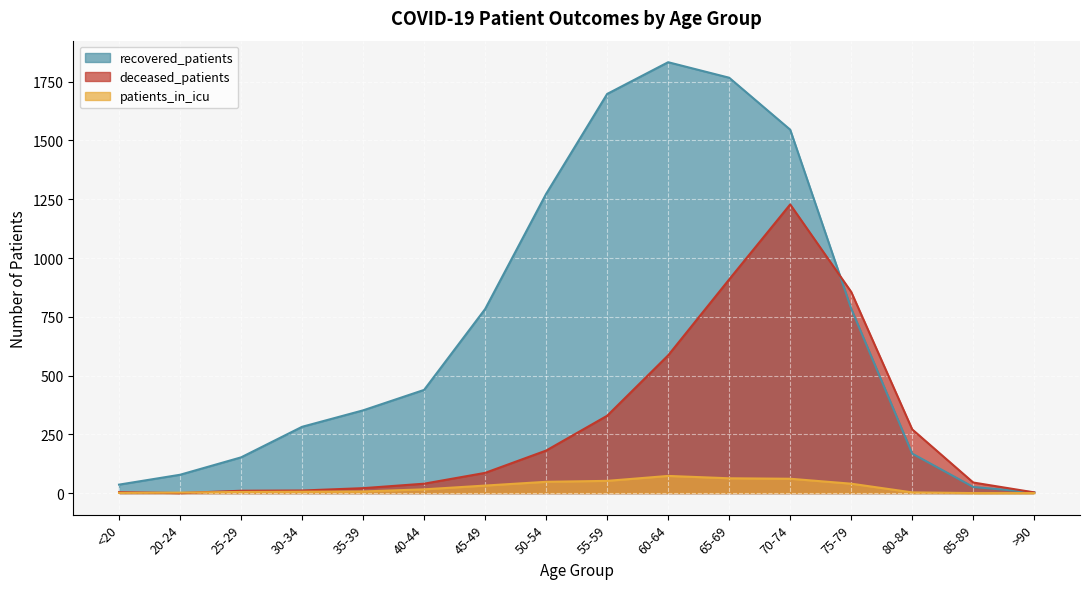

The deceased_patients series shows 1449 at 75-79. True or false?

False